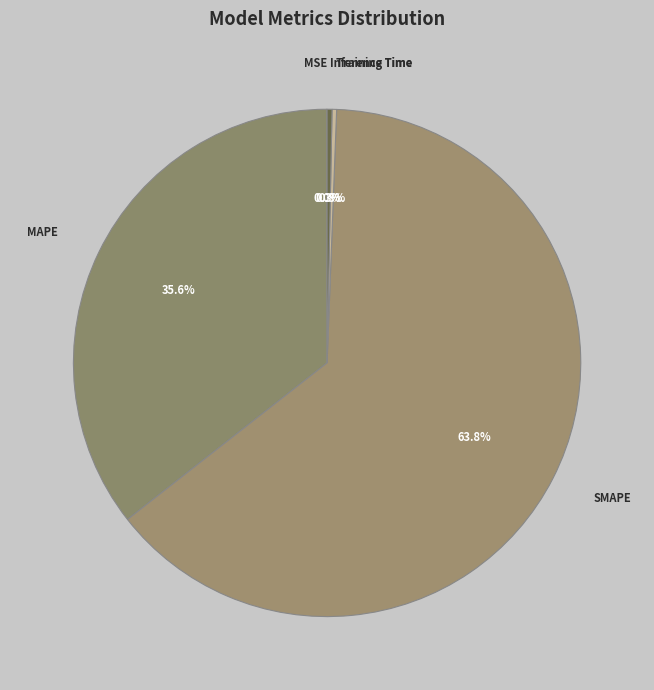

What is the majority slice?

SMAPE